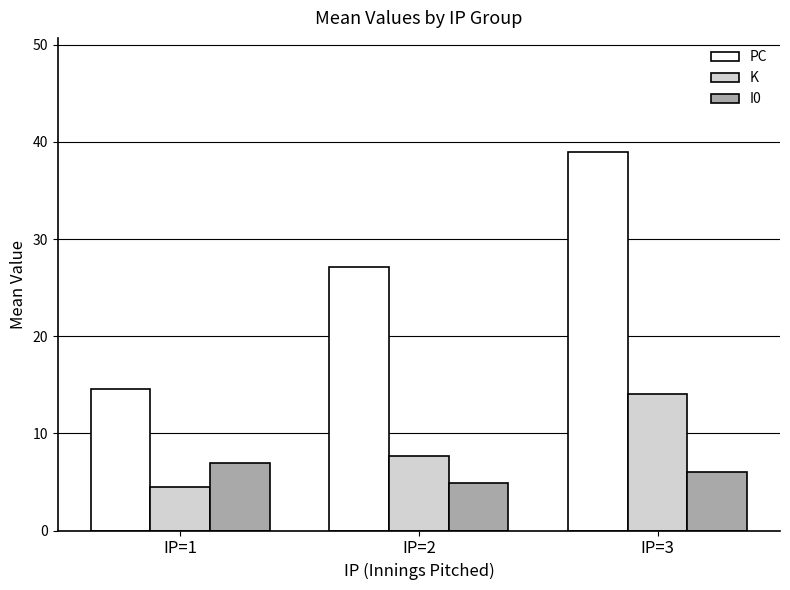

What is the maximum value for K?

14.0